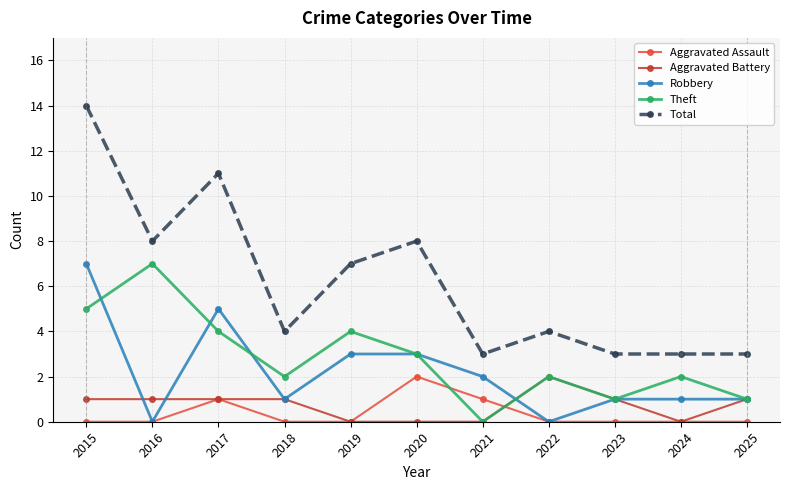

Does the chart display data point markers on the line(s)?

Yes